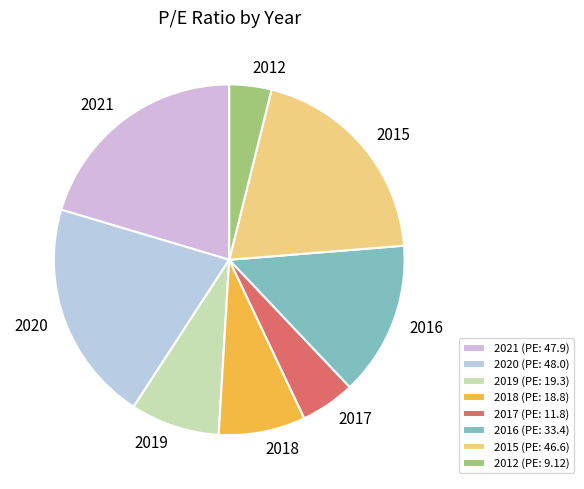

Is it true that 2017 is 5% of the pie?

True